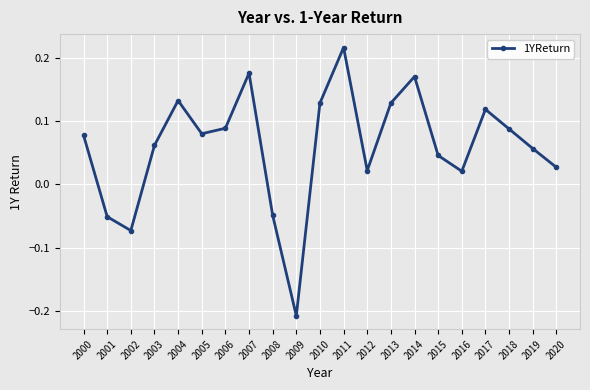

Which has a higher value, 2006 or 2015?

2006